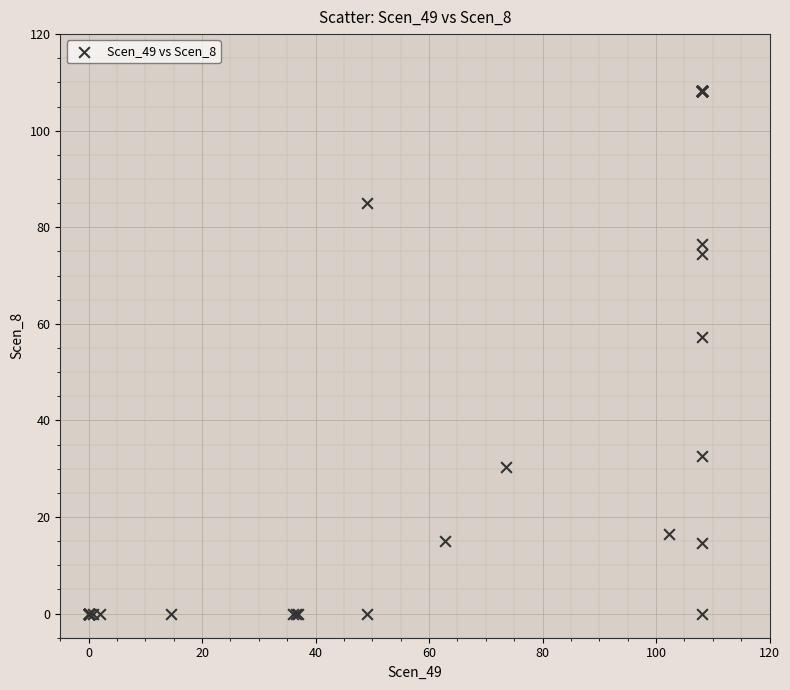

What Y value in the scatter plot is closest to 54?

57.3